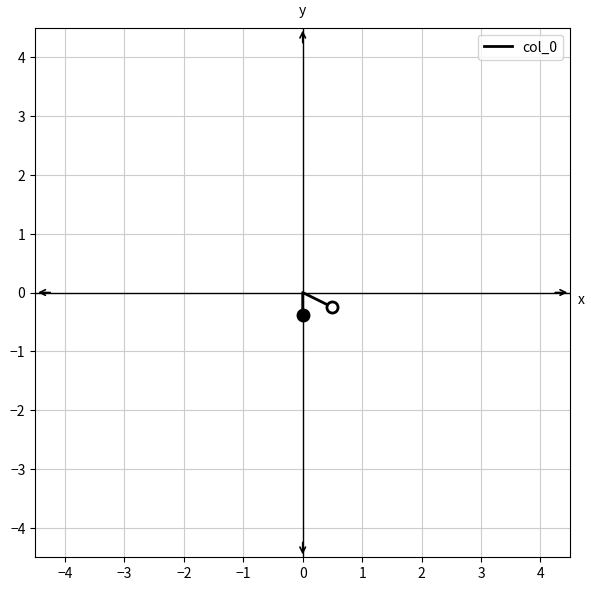

How many data points are less than 0?

2